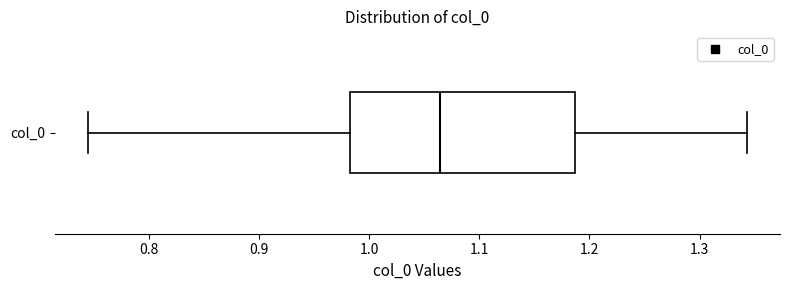

Transcribe this box plot: give where the median line is, the range the box spans, and where the two whiskers end, as read against the x-axis. The values are not printed on the chart, so give them approximately, as read against the axis.

median 1.06, box 0.98 to 1.19, whiskers 0.74 to 1.34